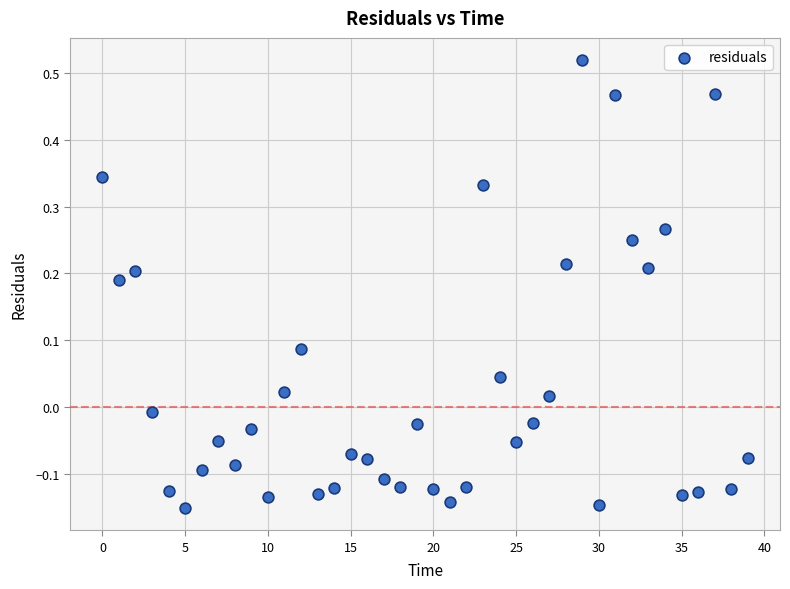

What is the range of Y values (max minus min)?

0.7